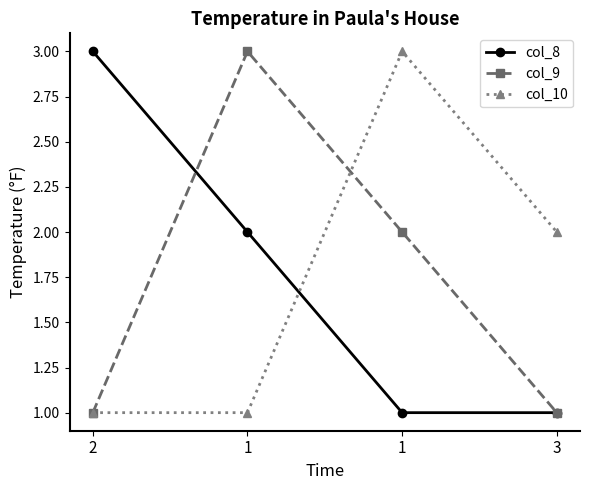

Count the number of categories in the chart.

4